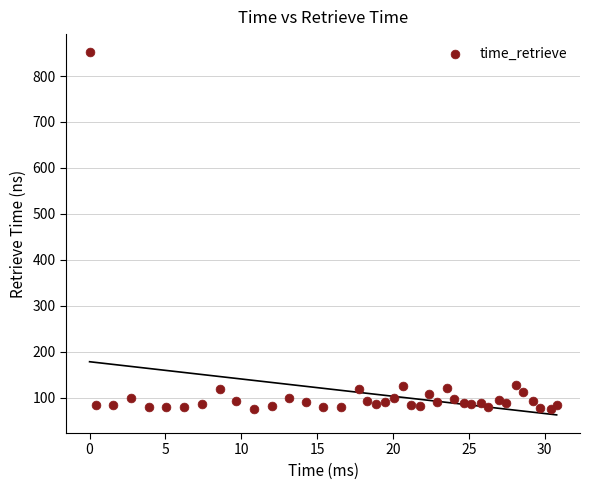

What is the range of X values (max minus min)?

30.8